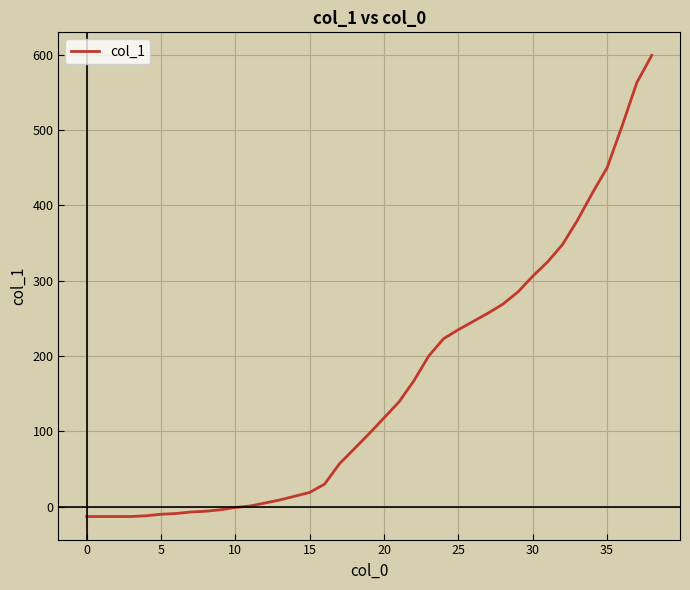

At which label is the value closest to 293?

29